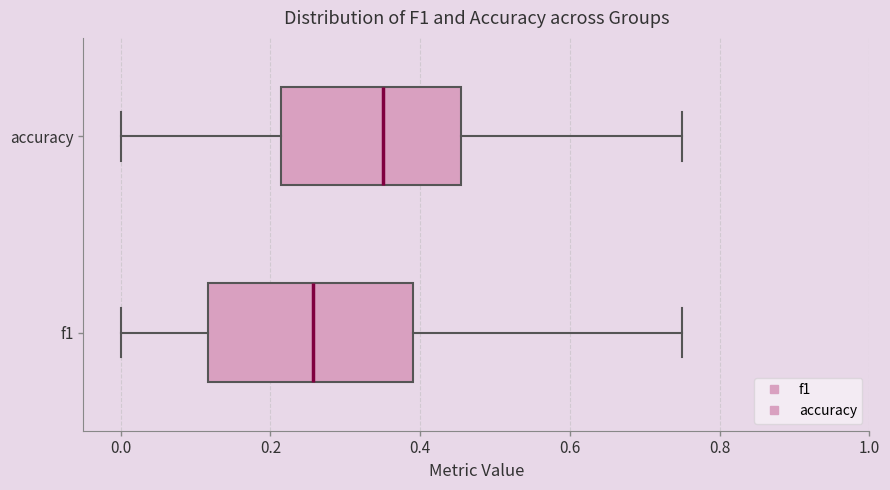

Reading bottom to top, read every box against the x-axis: the position of its median line, the range the box covers, and the ends of its whiskers. The values are not printed on the chart, so give them approximately, as read against the axis.

f1: median 0.26, box 0.12 to 0.40, whiskers 0.00 to 0.76
accuracy: median 0.36, box 0.22 to 0.46, whiskers 0.00 to 0.76